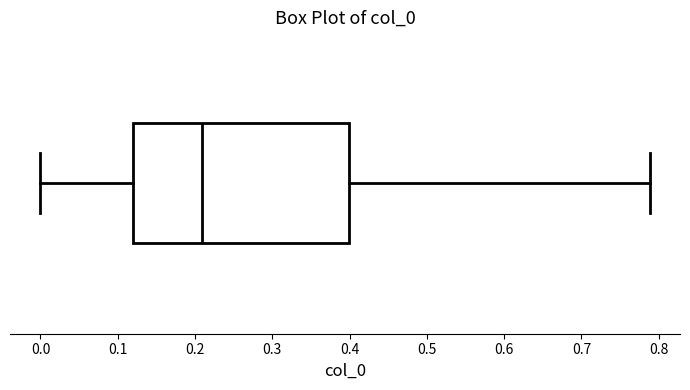

Read this box plot against the x-axis: the position of the median line, the range covered by the box, and the ends of both whiskers. The values are not printed on the chart, so give them approximately, as read against the axis.

median 0.21, box 0.12 to 0.40, whiskers 0.00 to 0.79